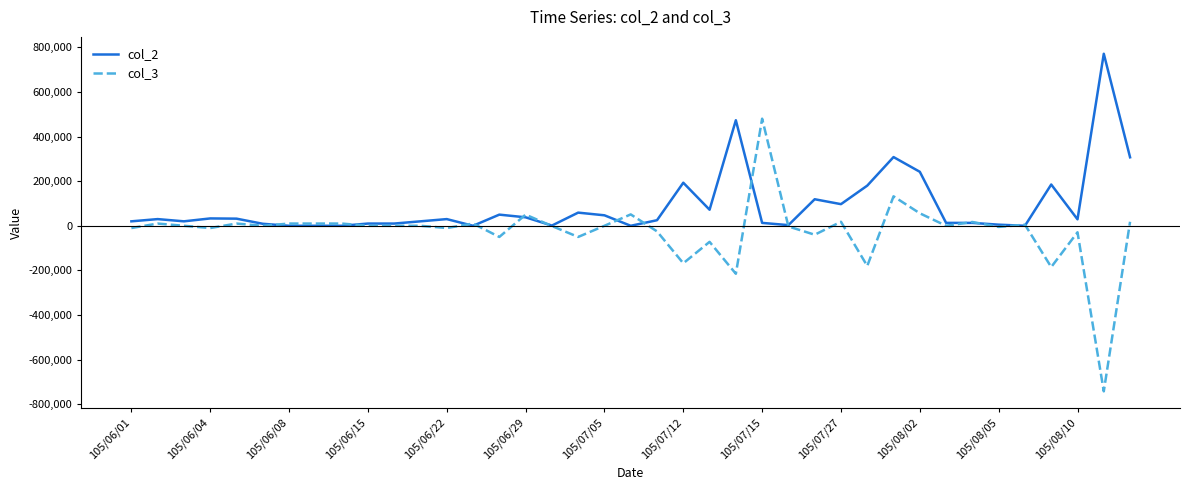

List the series in order of their peak value, lowest first.

col_3, col_2